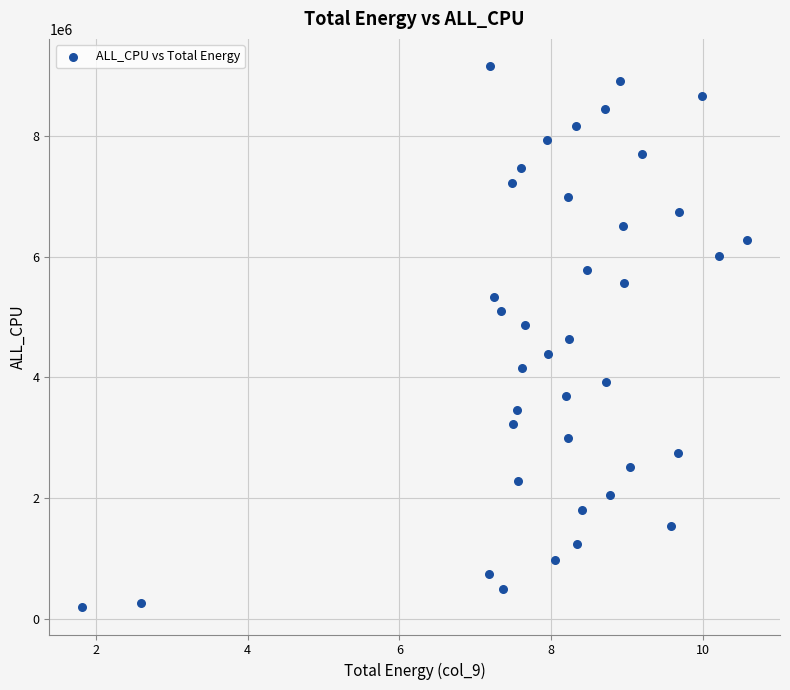

What is the range of Y values (max minus min)?

8976876